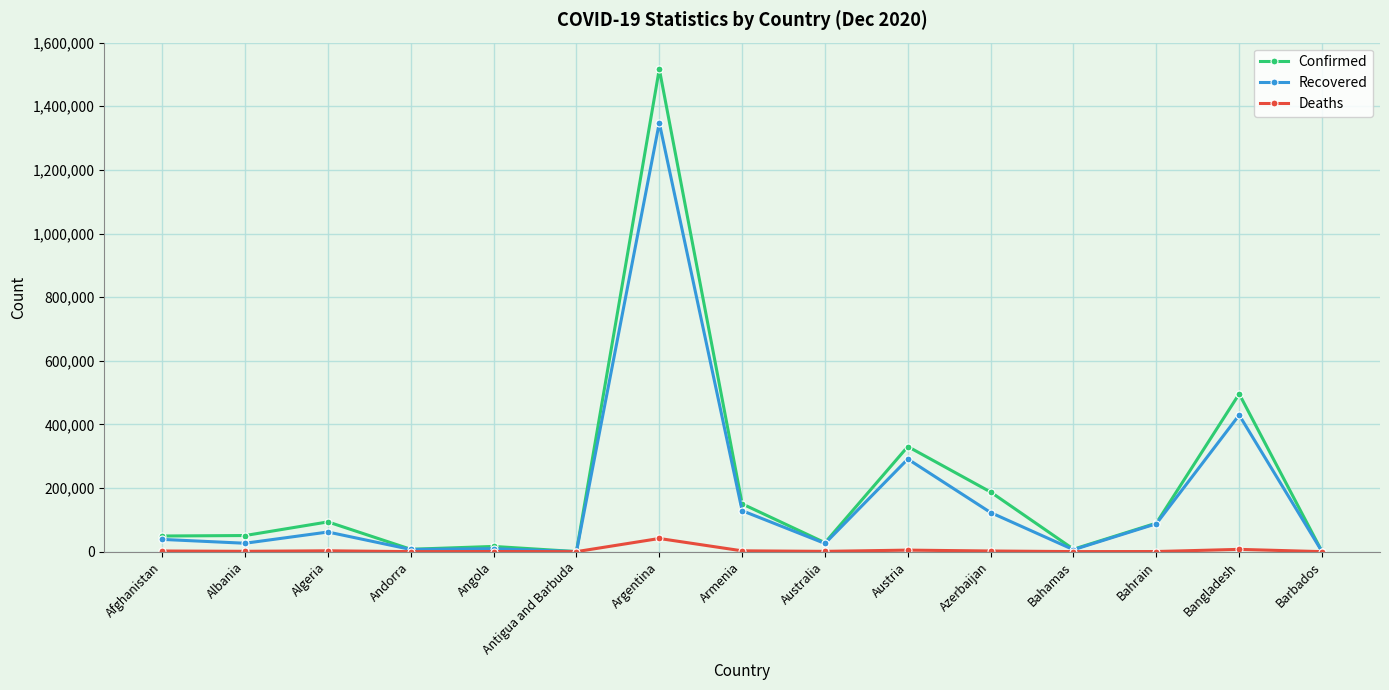

How many categories are shown in the chart?

15